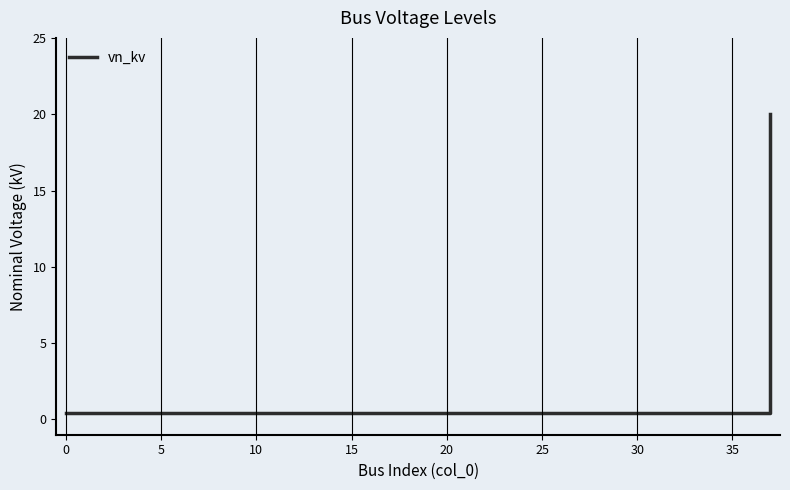

What is the maximum value shown in the chart?

20.0